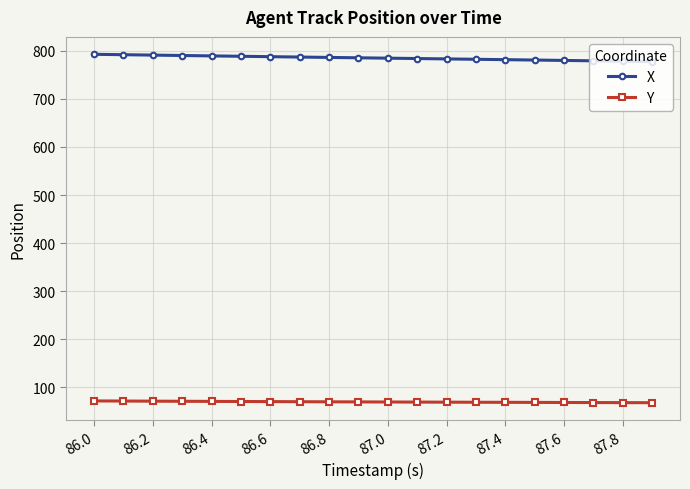

What is the value of the X point at the 18th from the left?

779.1